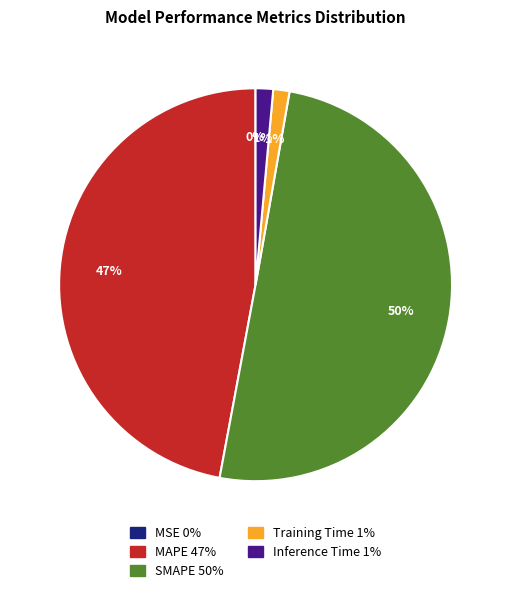

To the nearest percent, what percentage of the pie is MAPE 47%?

47%